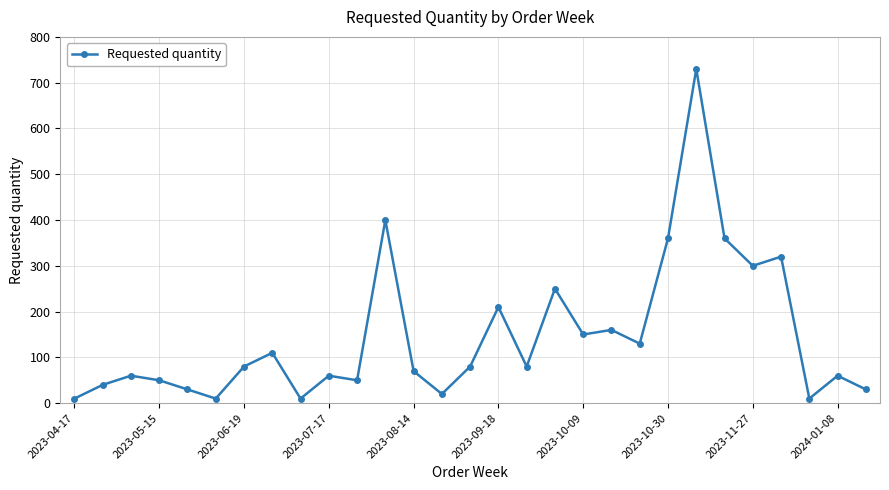

What is the difference between the second highest and second lowest values?

390